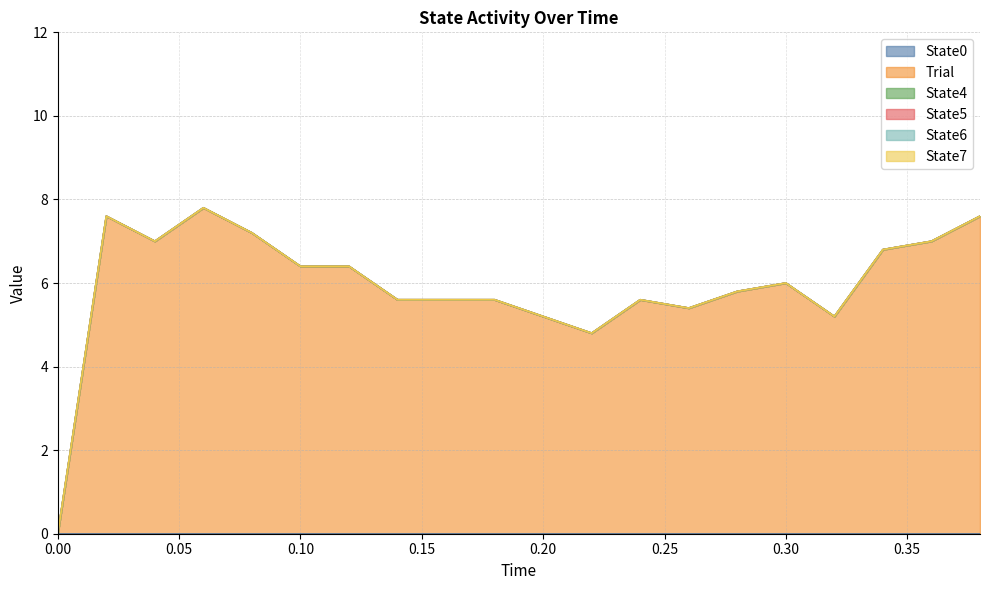

Is it true that State7 equals 0.0 at 5?

True